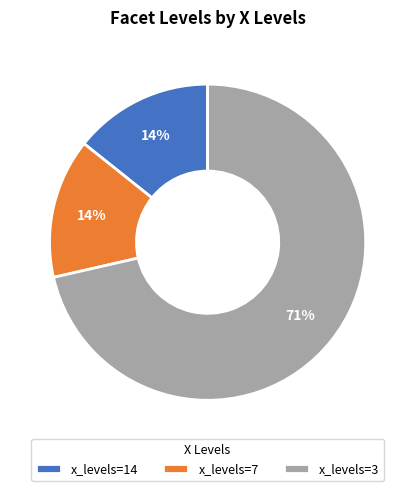

What is the majority slice?

x_levels=3